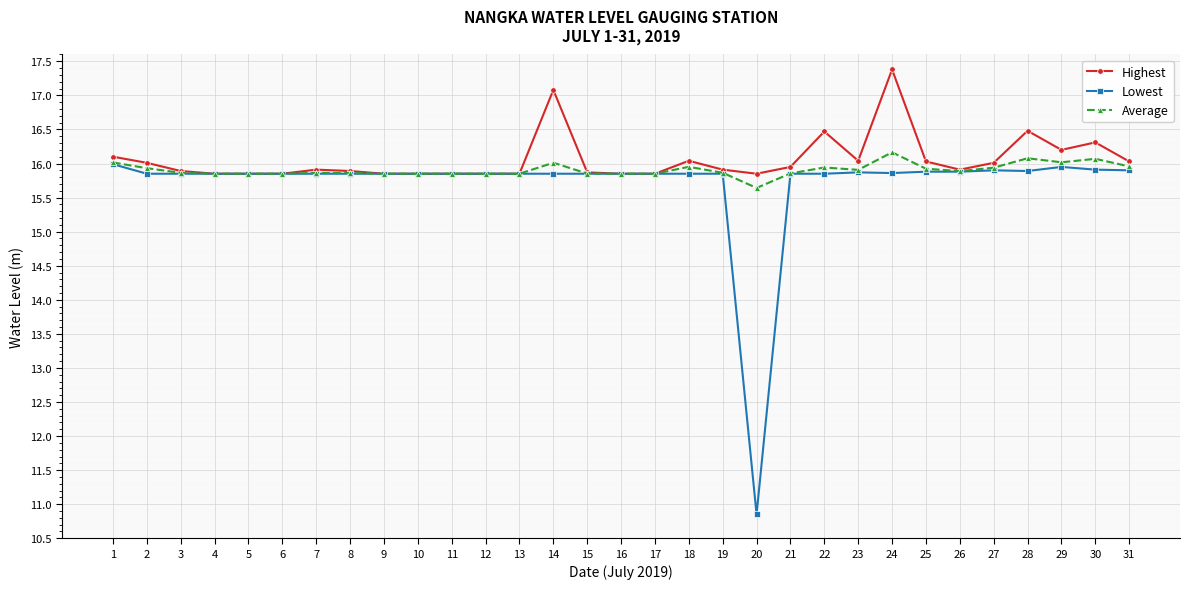

Count the number of data series in this chart.

3